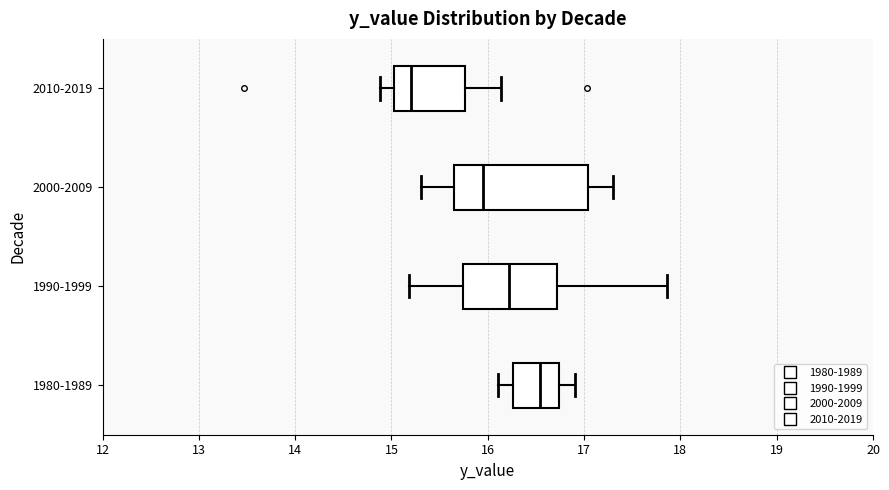

Comparing the boxes themselves (not the whiskers), which one is the widest?

2000-2009